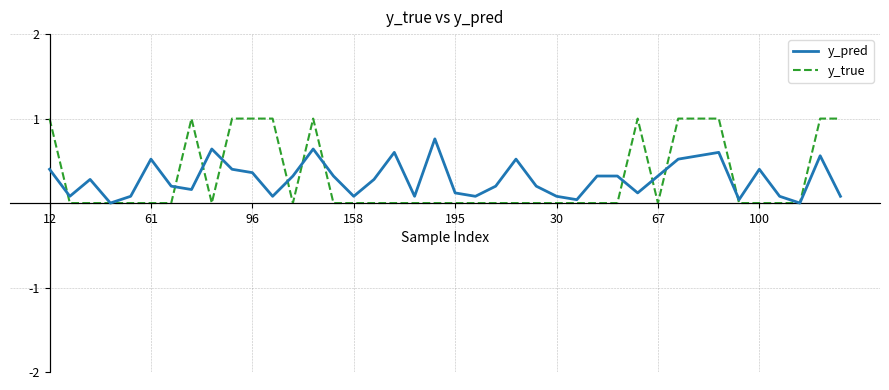

Does the chart display data point markers on the line(s)?

No